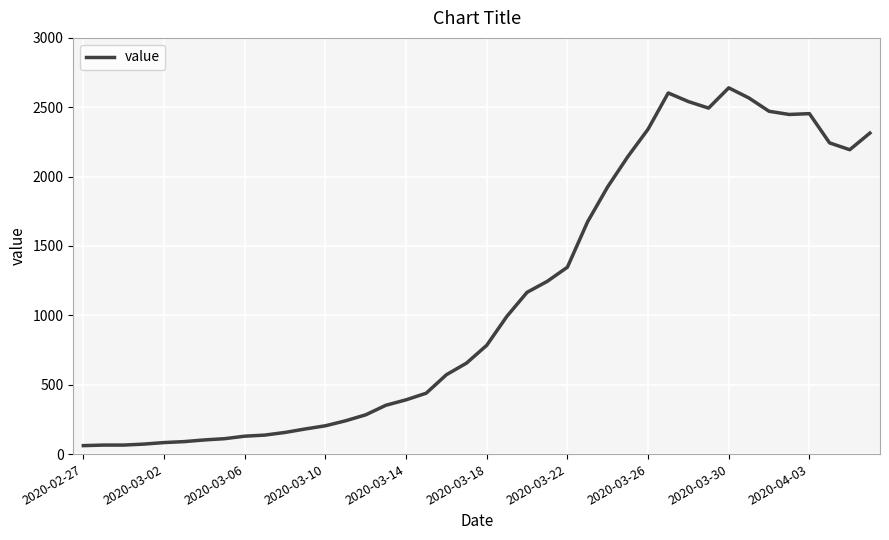

What is the difference between the maximum and minimum values?

2579